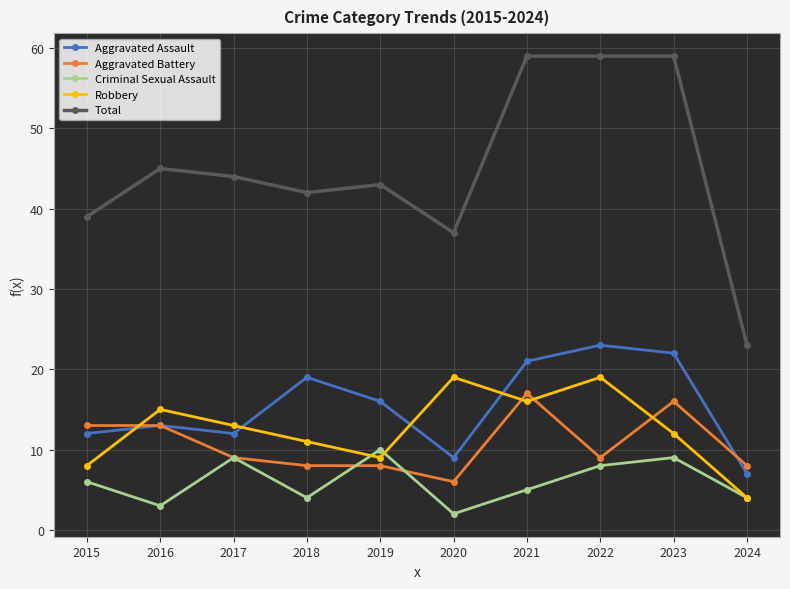

The Criminal Sexual Assault series shows 2 at 2023. True or false?

False